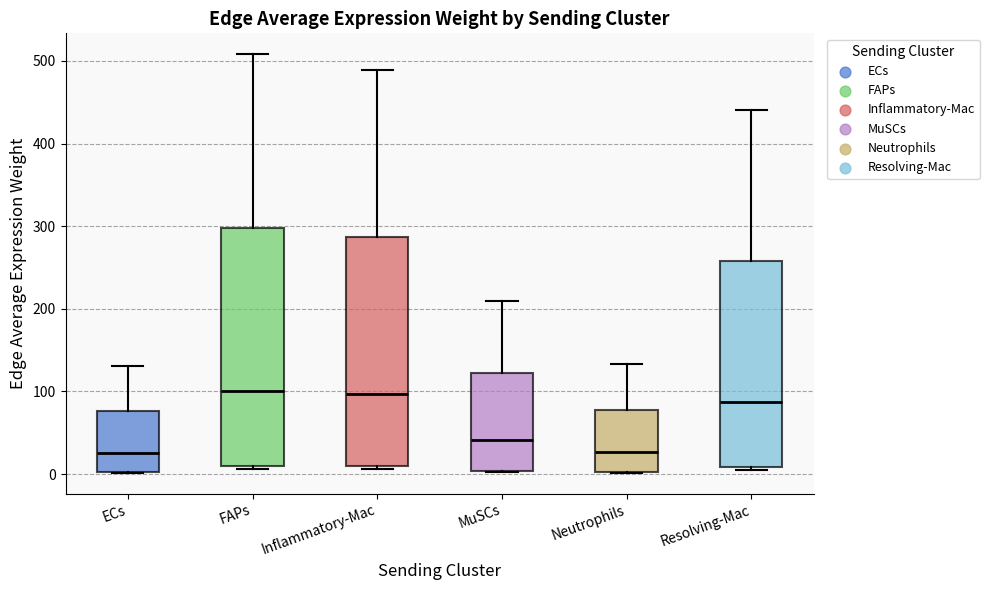

Reading left to right, transcribe this box plot: for each box, give where its median line is, the range the box spans, and where its two whiskers end, as read against the y-axis. The values are not printed on the chart, so give them approximately, as read against the axis.

ECs: median 30, box 0 to 80, whiskers 0 to 130
FAPs: median 100, box 10 to 300, whiskers 10 (just below the box's lower edge) to 510
Inflammatory-Mac: median 100, box 10 to 290, whiskers 10 (just below the box's lower edge) to 490
MuSCs: median 40, box 0 to 120, whiskers 0 to 210
Neutrophils: median 30, box 0 to 80, whiskers 0 to 130
Resolving-Mac: median 90, box 10 to 260, whiskers 10 (just below the box's lower edge) to 440